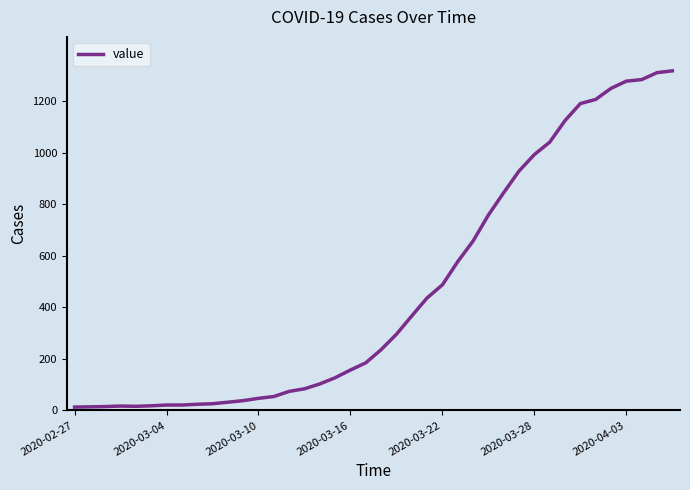

What is the sum of all values?

18689